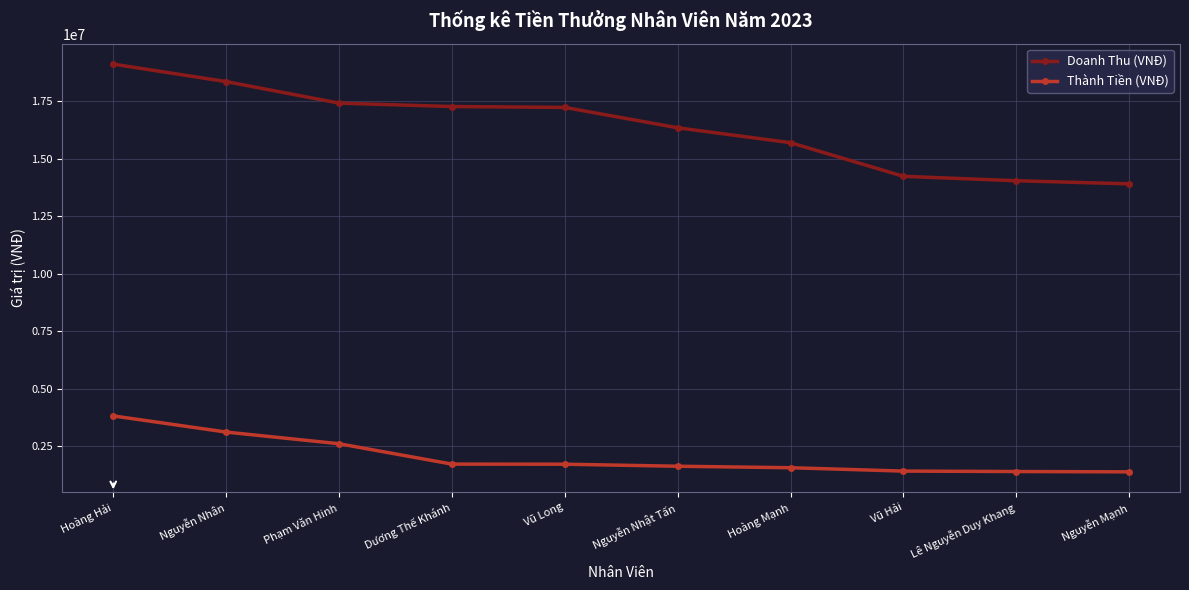

What is the total value across all series at Lê Nguyễn Duy Khang?

15444000